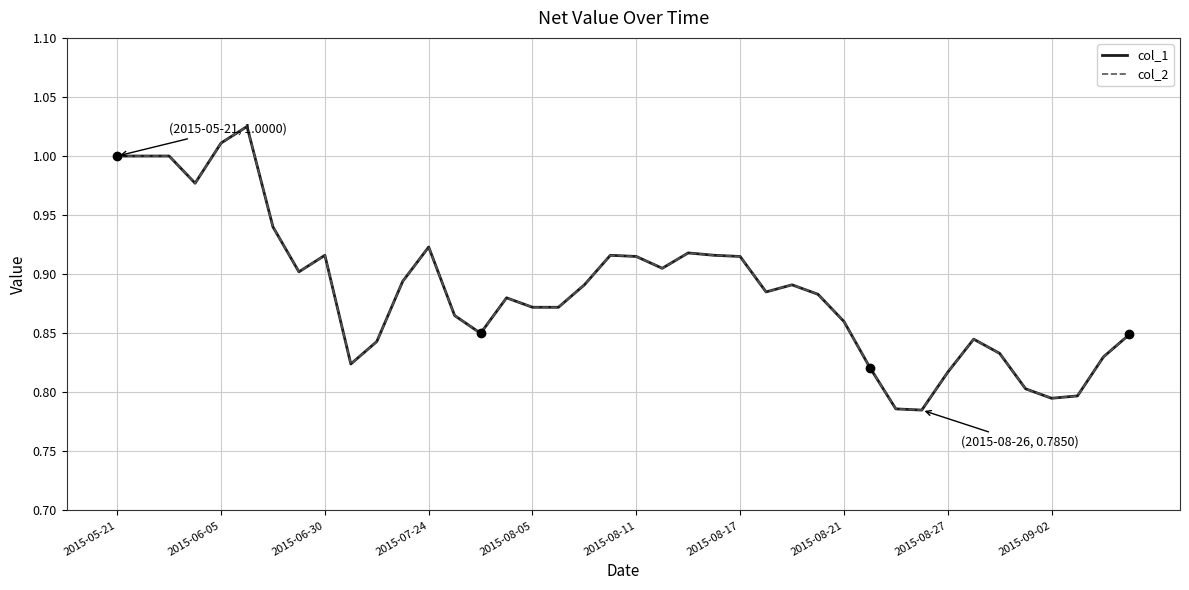

How many interior local peaks does the col_1 series have?

8